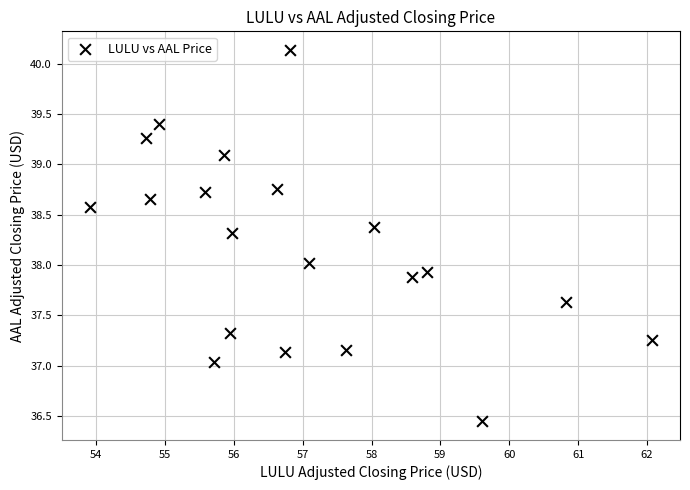

What is the range of X values (max minus min)?

8.2